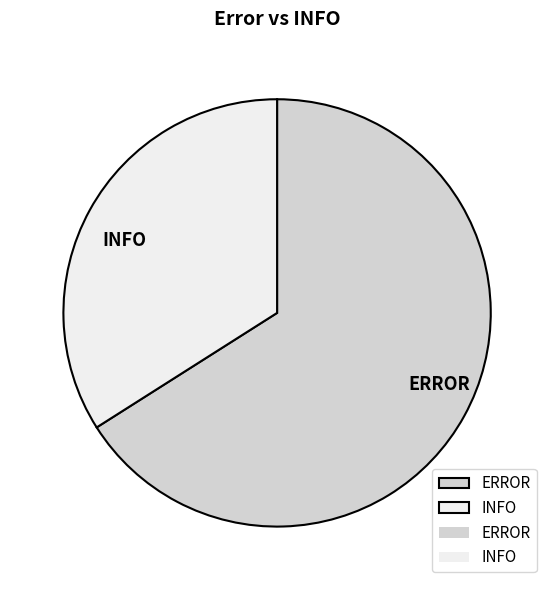

True or false: INFO accounts for 26% of the total.

False